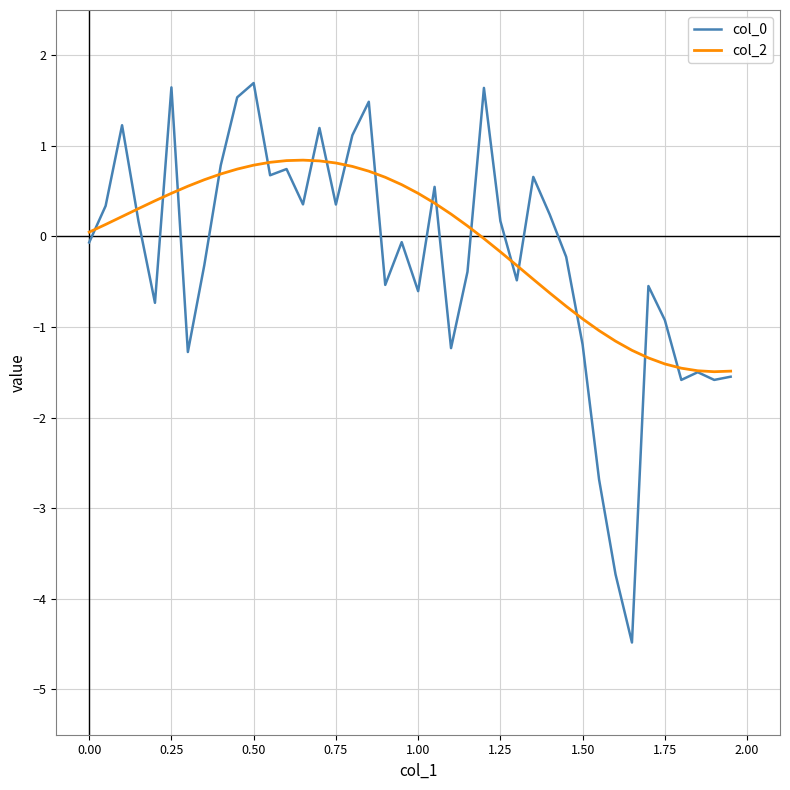

What is the lowest value of the col_2 series?

-1.5